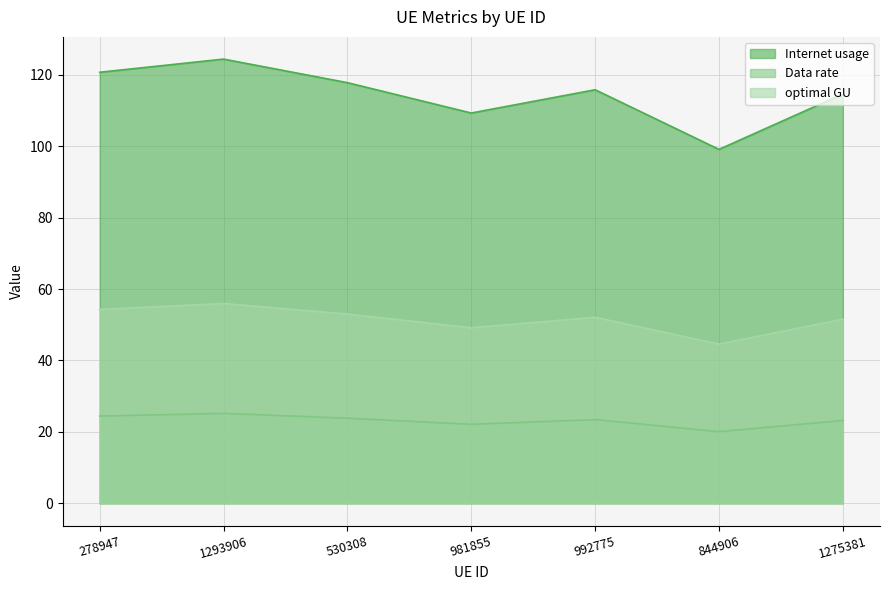

At how many categories does at least one series exceed 68?

7